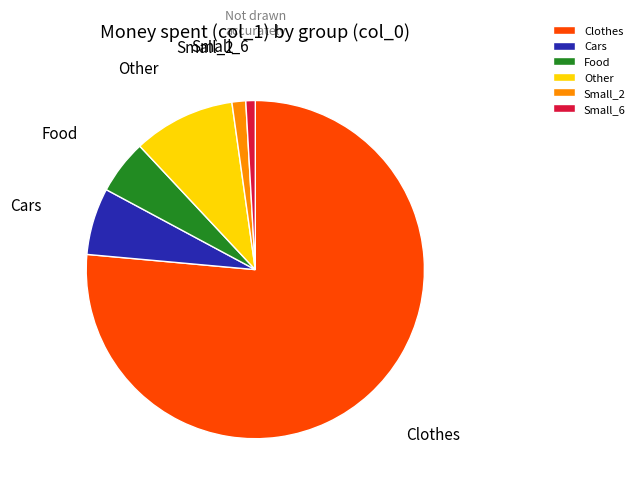

Is the sum of Small_6 and Small_2 greater than half?

No